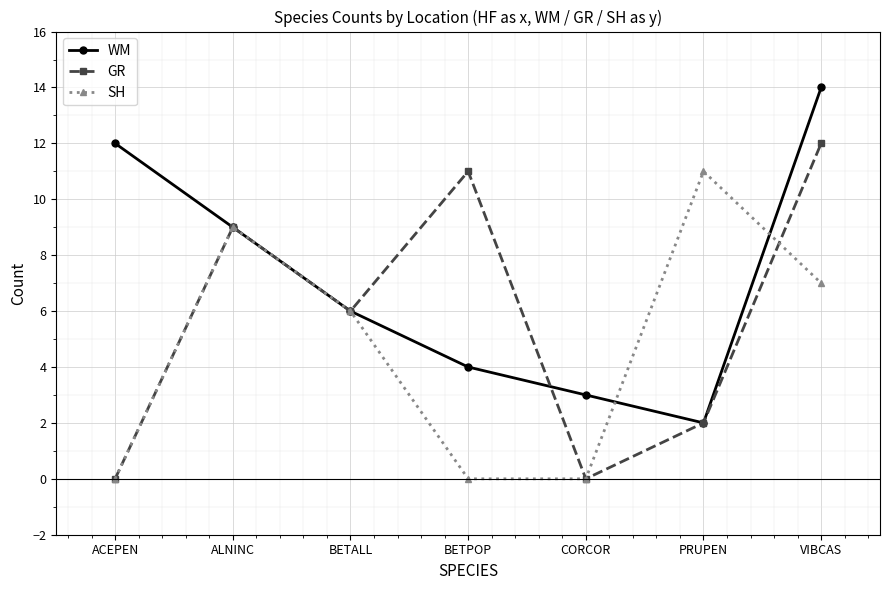

True or false: WM has a value of 1 at BETPOP.

False